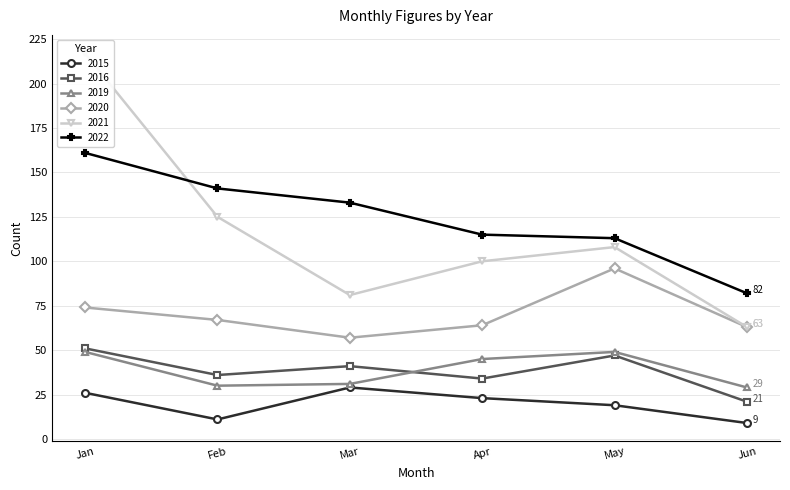

What is the difference between the maximum and minimum values in the 2022 series?

79